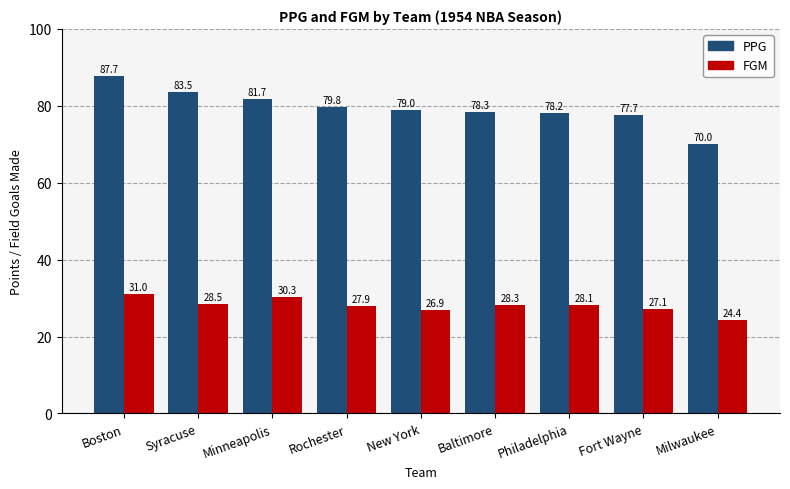

Reading right to left, list all the values displayed in this chart.

PPG: 70.0	77.7	78.2	78.3	79.0	79.8	81.7	83.5	87.7
FGM: 24.4	27.1	28.1	28.3	26.9	27.9	30.3	28.5	31.0